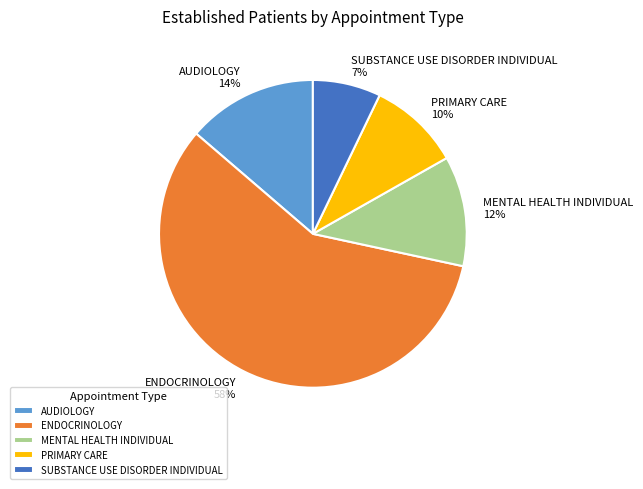

What percentage is the SUBSTANCE USE DISORDER INDIVIDUAL slice, to the nearest percent?

7%